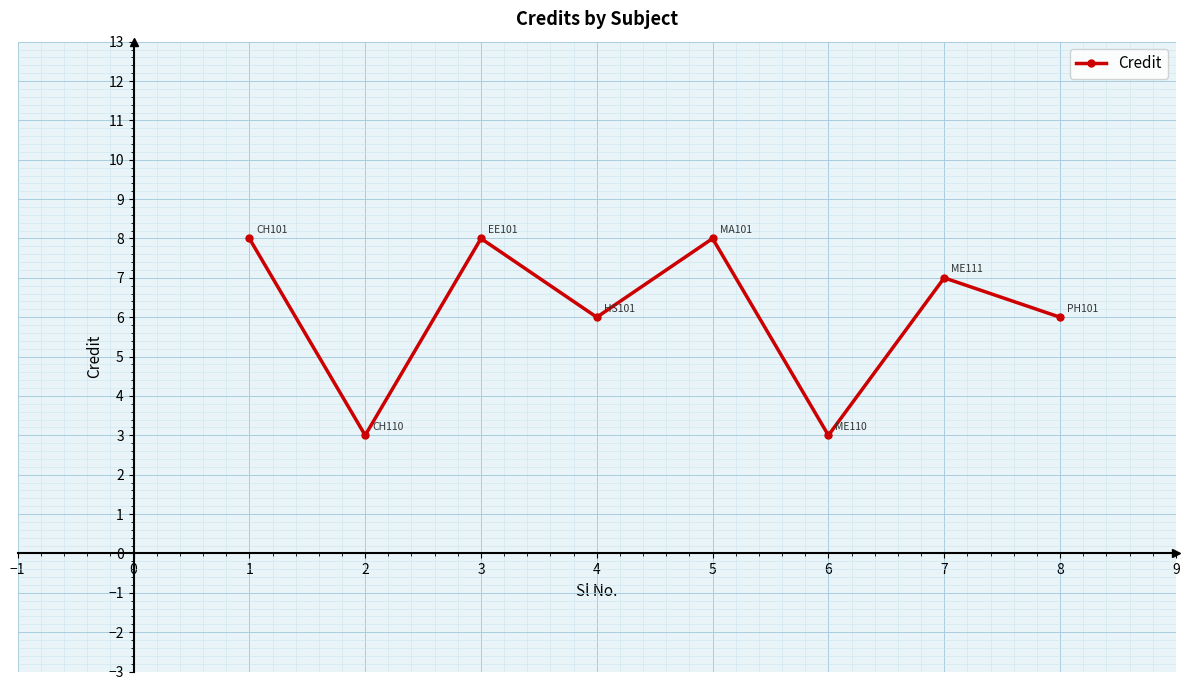

What is the greatest value displayed?

8